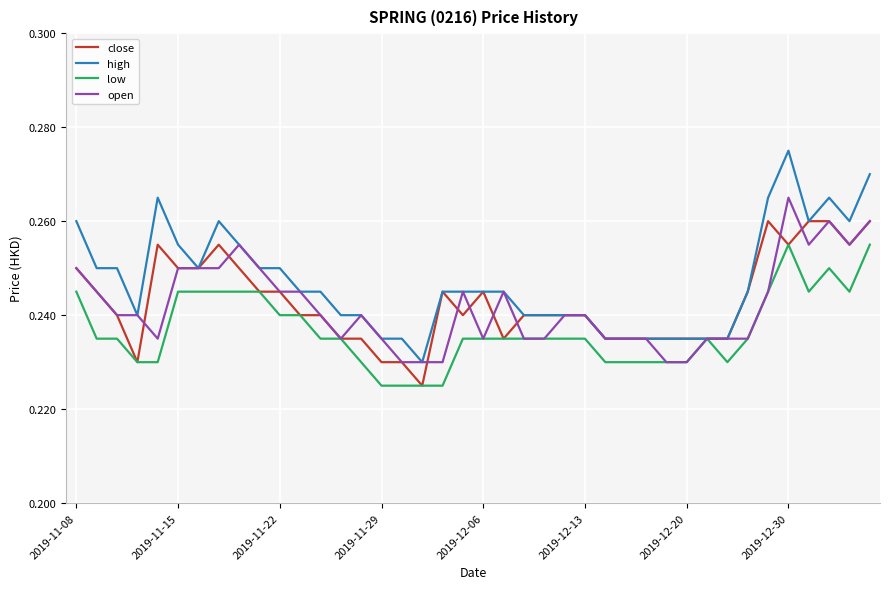

Is this an area chart (filled region under the line)?

No